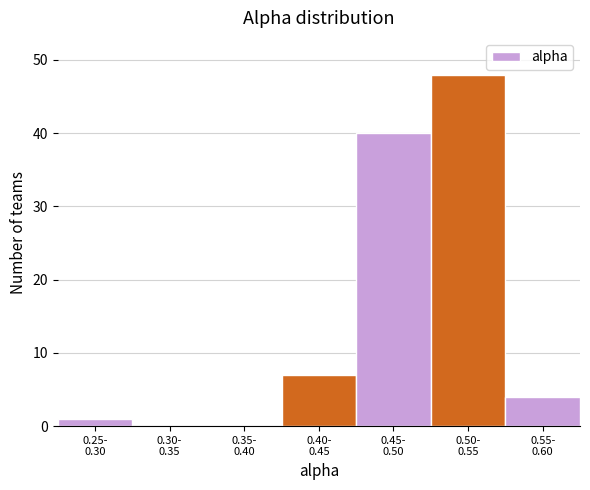

What is the sum of all values?

100